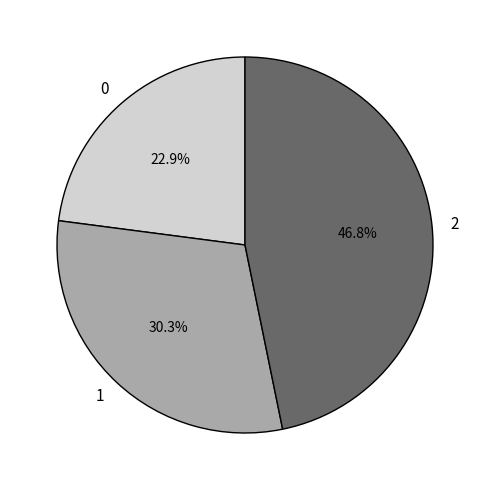

How many segments does this pie chart have?

3